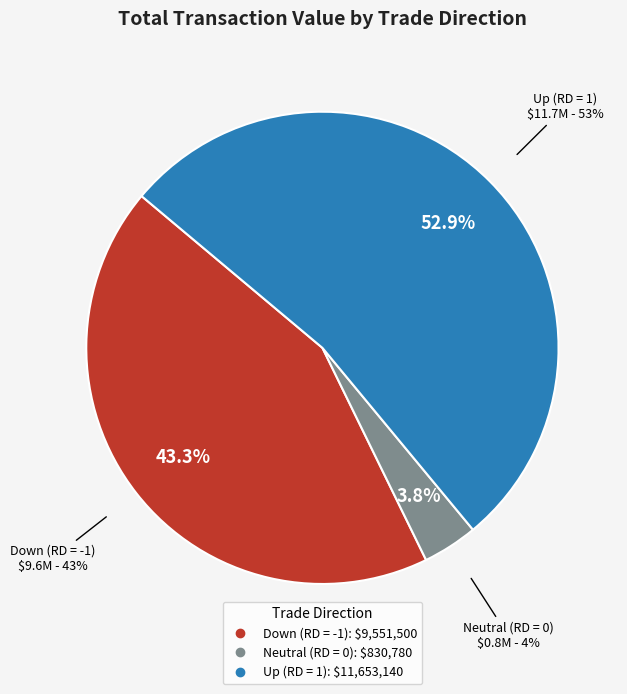

Which category has the biggest portion of the pie?

1